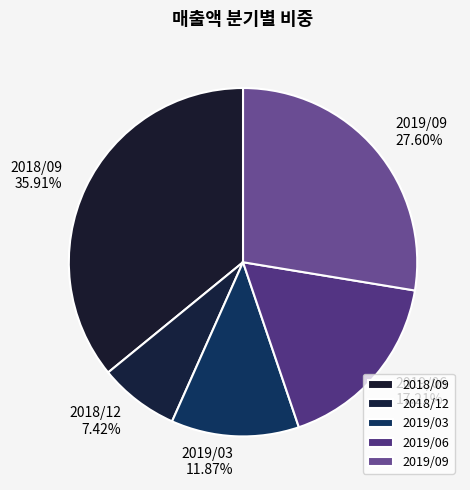

How many slices are in this pie chart?

5